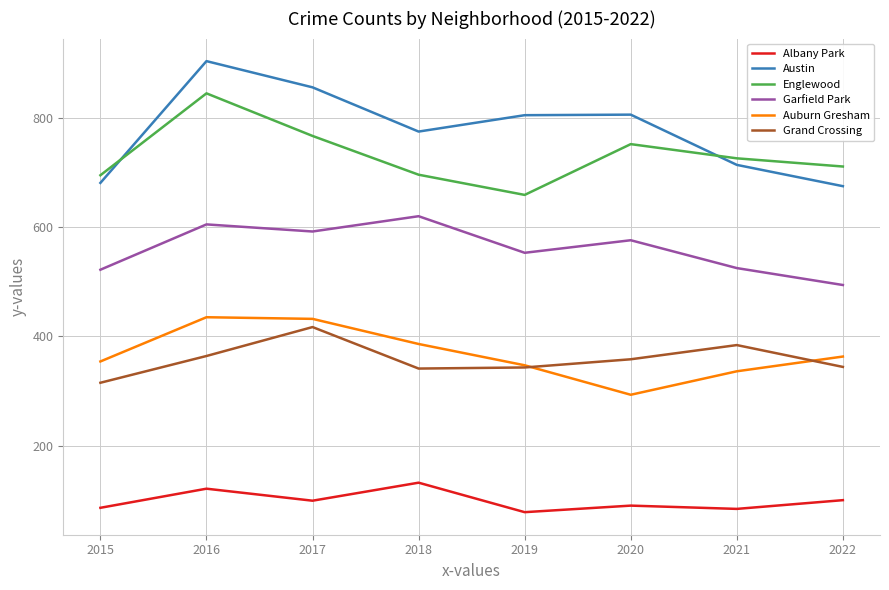

True or false: Grand Crossing and Austin cross at least once.

False